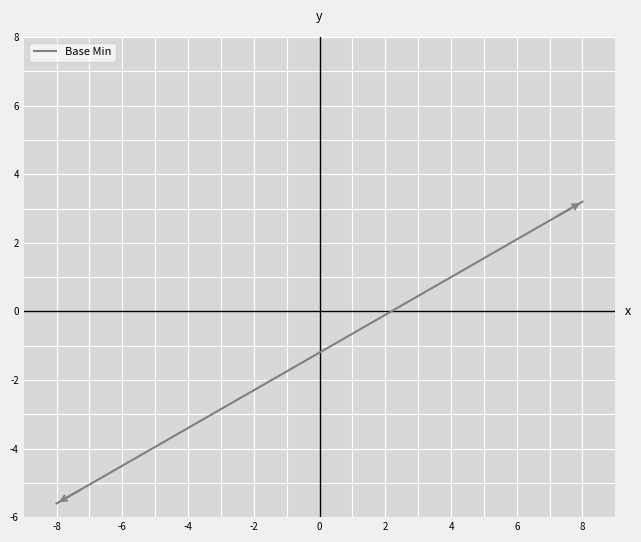

How many lines are shown in the chart?

1